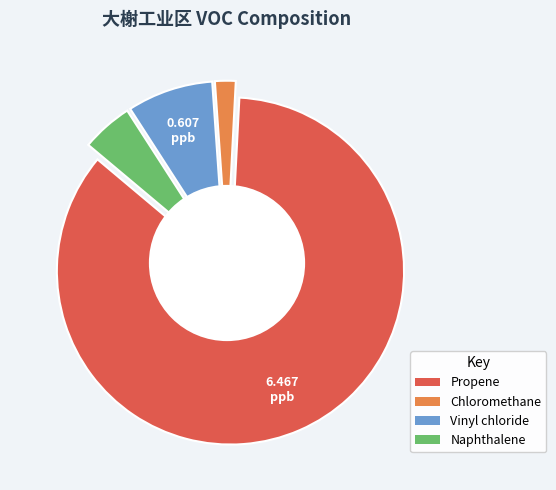

Is it true that Vinyl chloride is 8% of the pie?

True